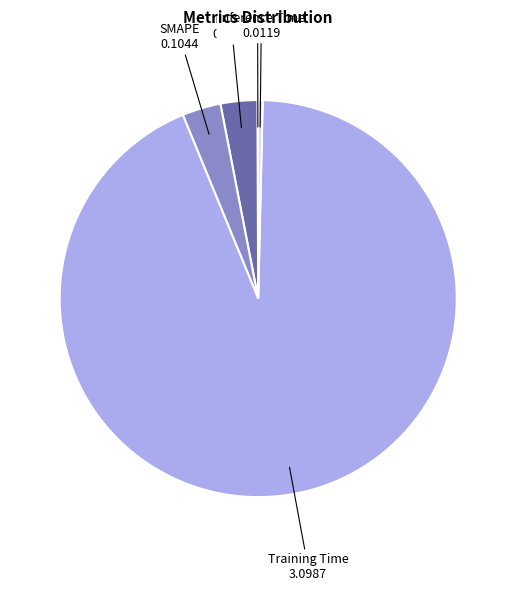

Is there a majority slice in this chart?

Yes